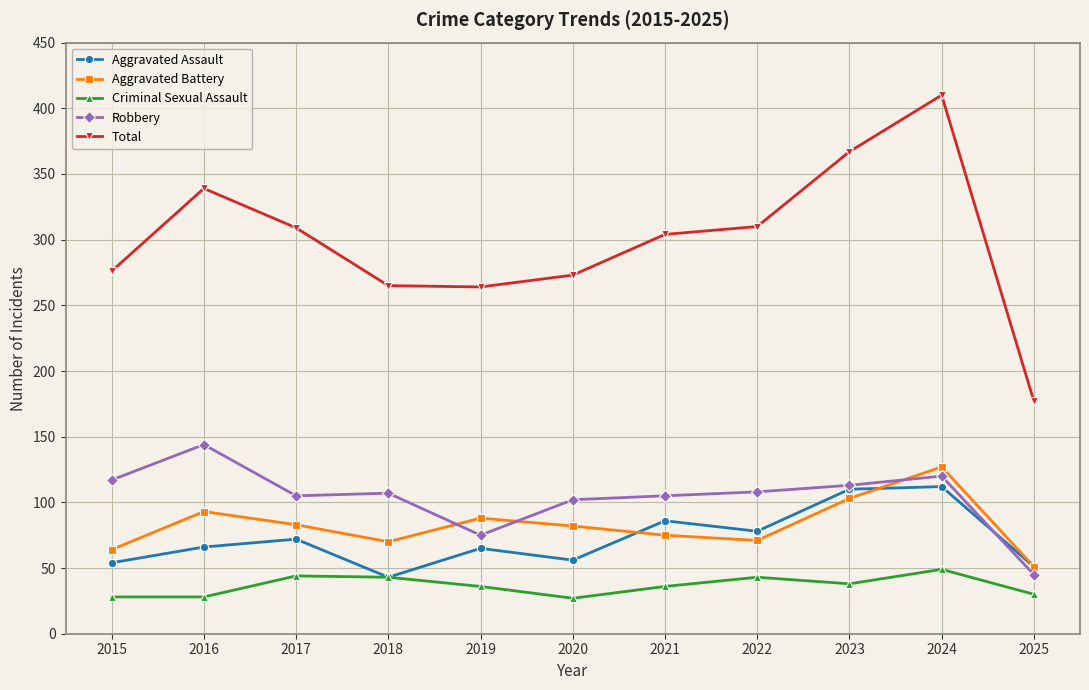

What is the average value of the Total series?

299